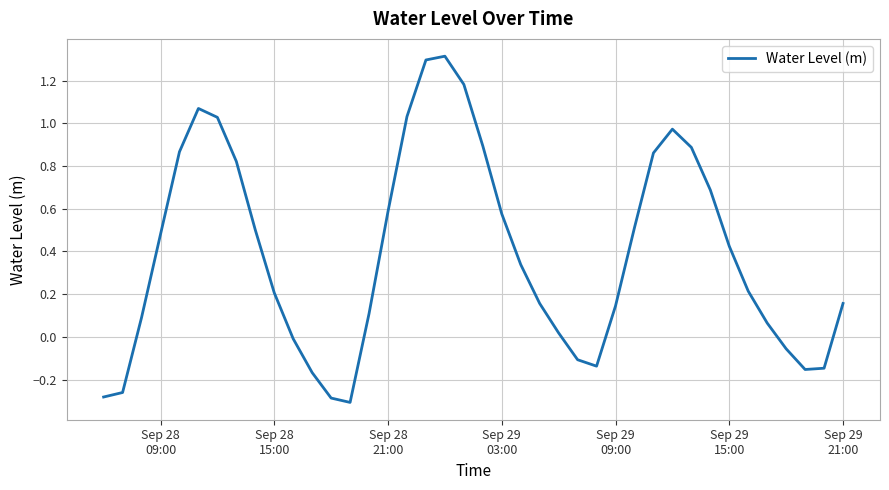

What is the greatest value displayed?

1.3